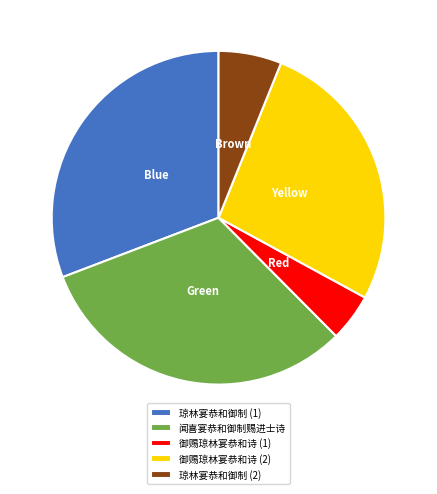

How many slices are in this pie chart?

5